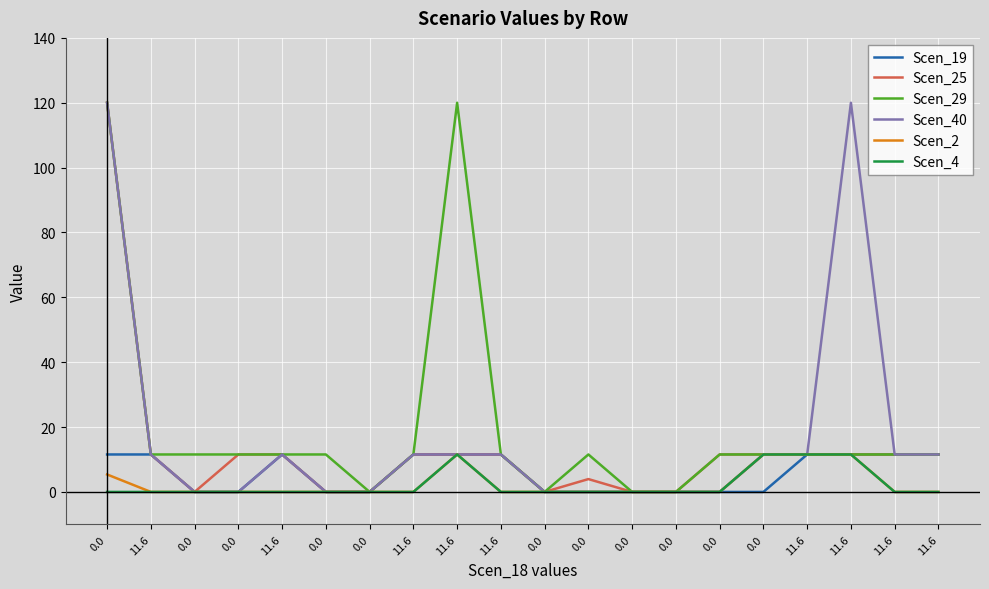

At 0.0, list the series in order from smallest to largest.

Scen_4, Scen_2, Scen_19, Scen_25, Scen_29, Scen_40